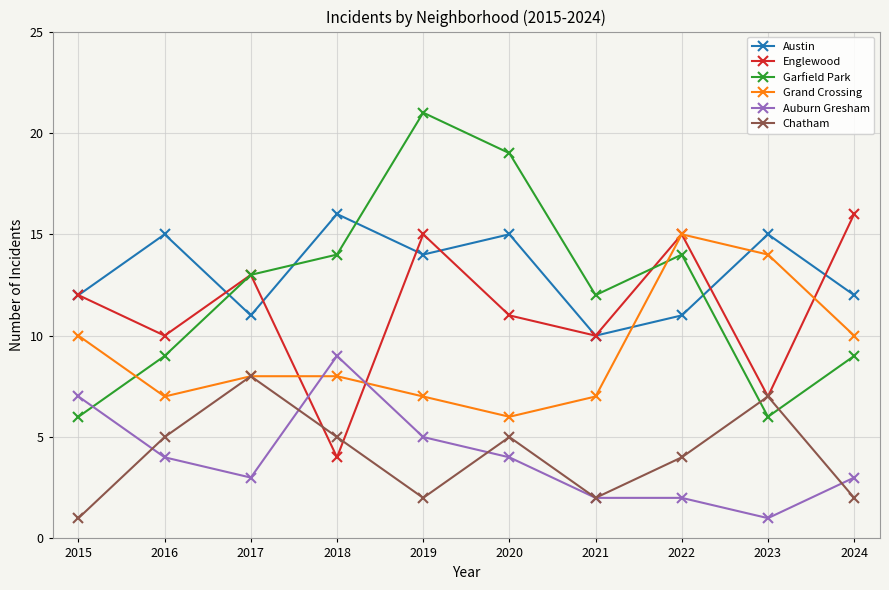

Between which two adjacent categories do Garfield Park and Grand Crossing first intersect?

2015 and 2016